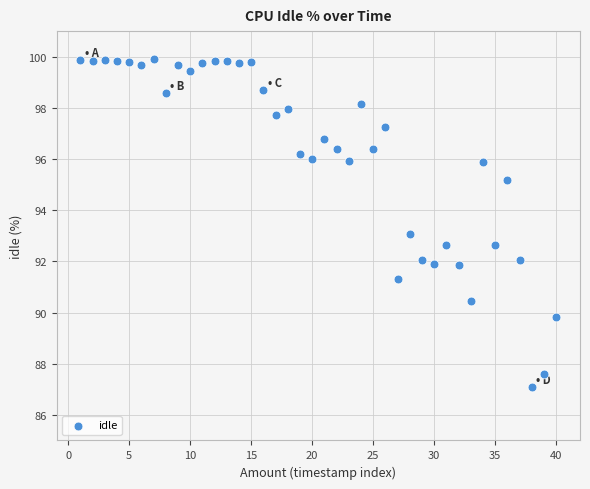

What is the range of Y values (max minus min)?

12.8